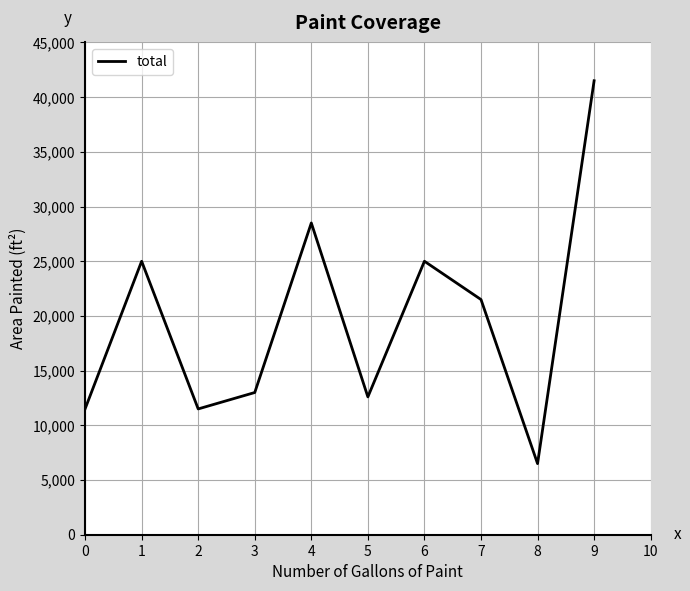

Reading right to left, list all the values displayed in this chart.

9=41500	8=6500	7=21500	6=25000	5=12600	4=28500	3=13000	2=11500	1=25000	0=11500